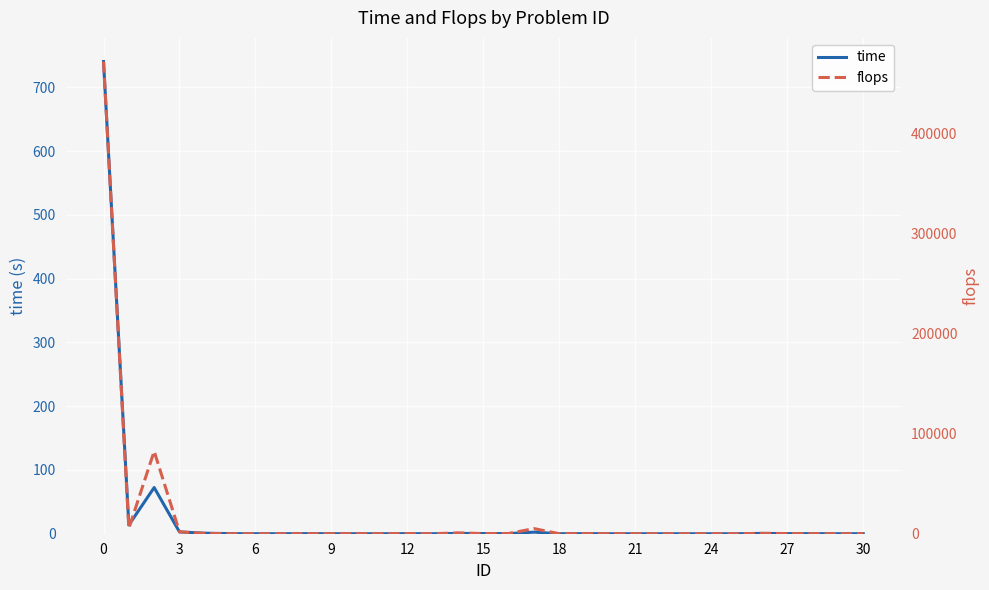

What is the maximum value for time?

740.3